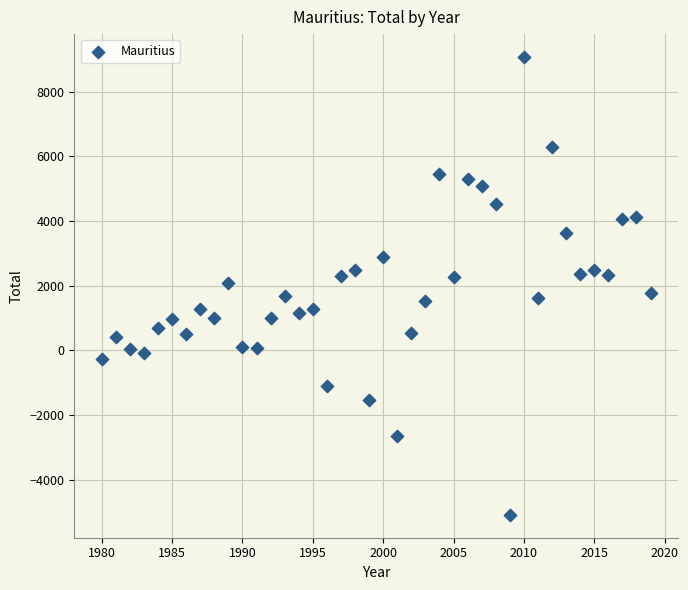

What is the range of Y values (max minus min)?

14169.0